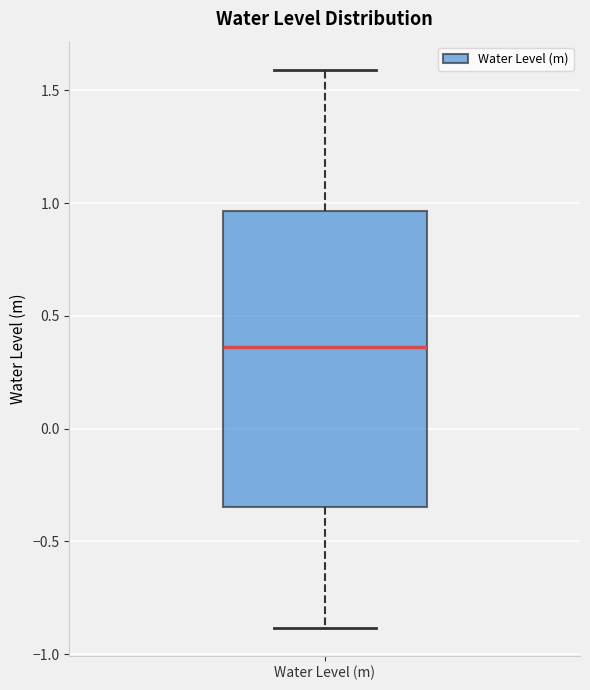

Where does the lower whisker of the box for Water Level (m) end on the y-axis? The values are not printed on the chart, so give them approximately, as read against the axis.

-0.90